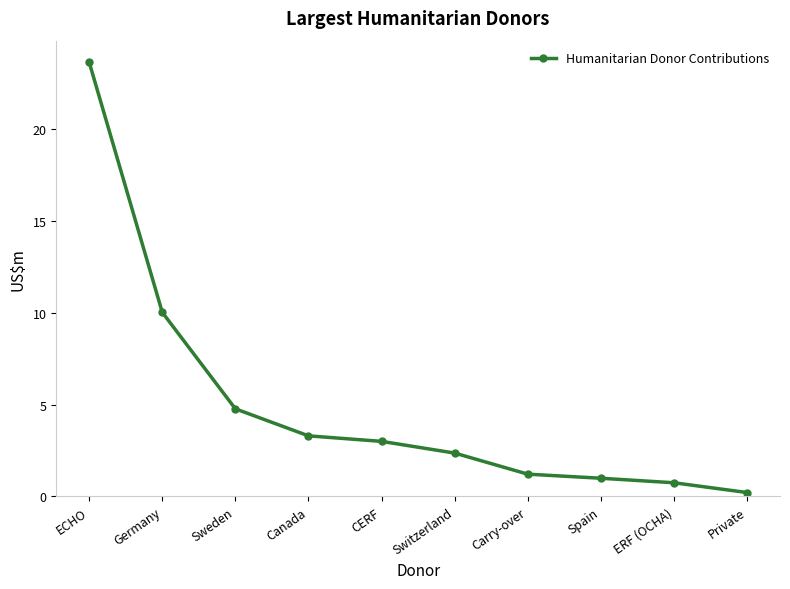

Reading left to right, transcribe all the data shown in this chart.

23.6	10.0	4.8	3.3	3.0	2.4	1.2	1.0	0.7	0.2